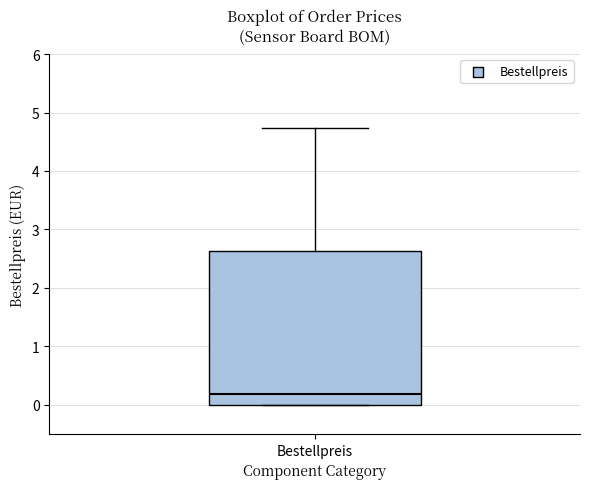

Read this box plot against the y-axis: the position of the median line, the range covered by the box, and the ends of both whiskers. The values are not printed on the chart, so give them approximately, as read against the axis.

median 0.2, box 0.0 to 2.6, whiskers 0.0 to 4.7